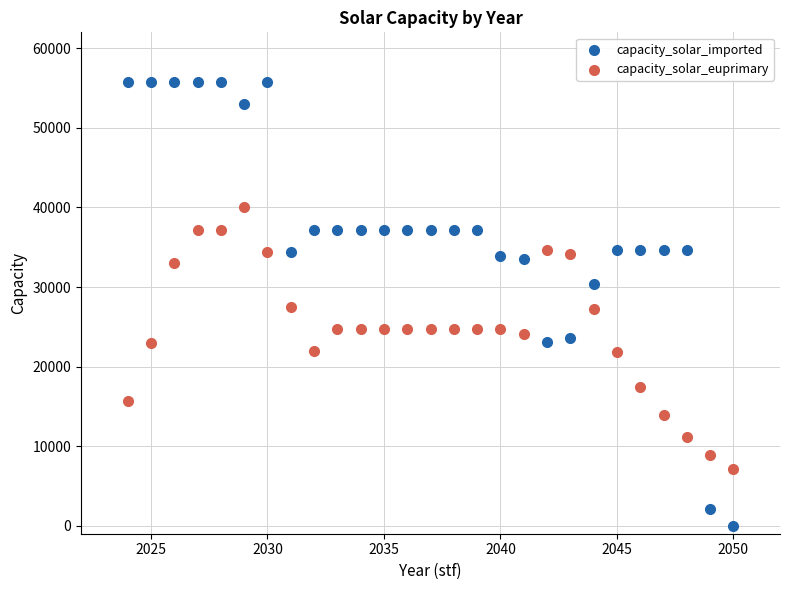

What are all the series names shown in the legend?

capacity_solar_imported, capacity_solar_euprimary